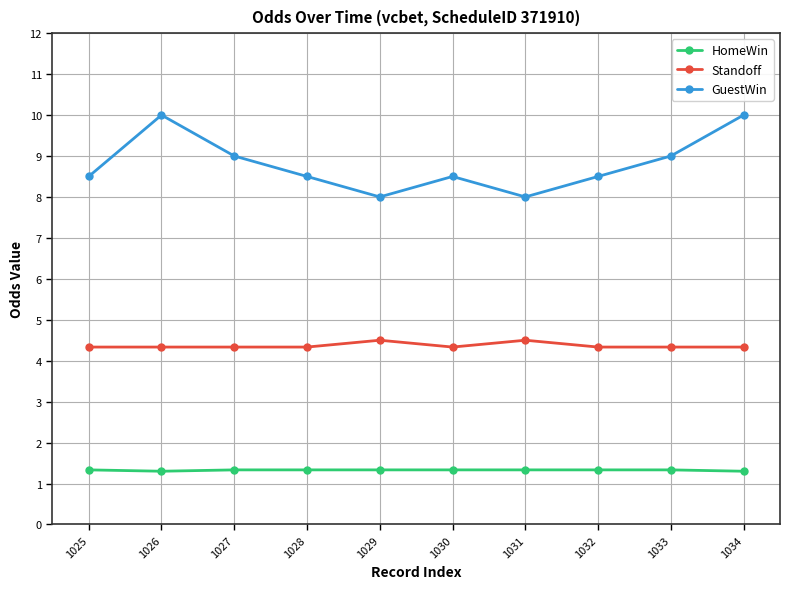

The HomeWin series shows 1.3 at 1028. True or false?

True